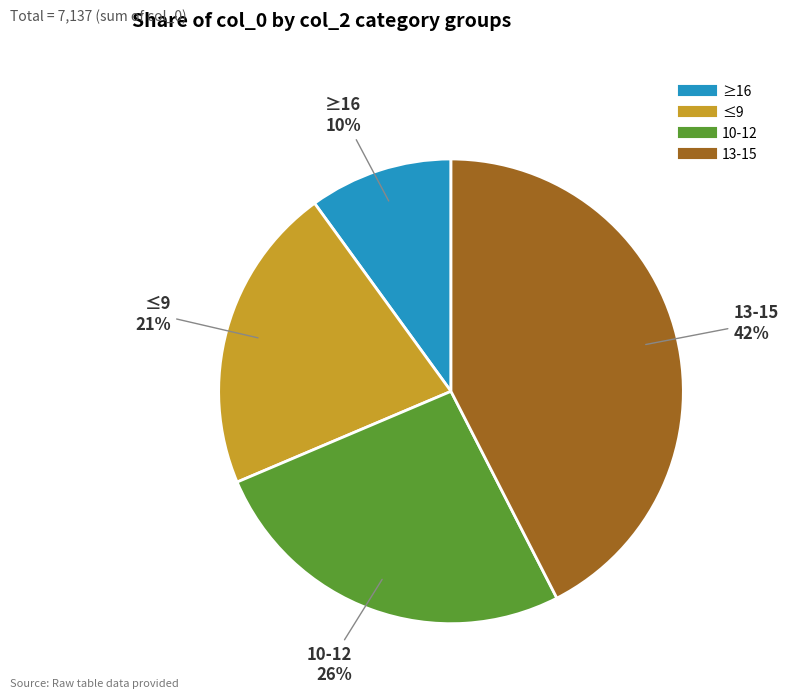

Is there any slice that represents more than half of the pie?

No